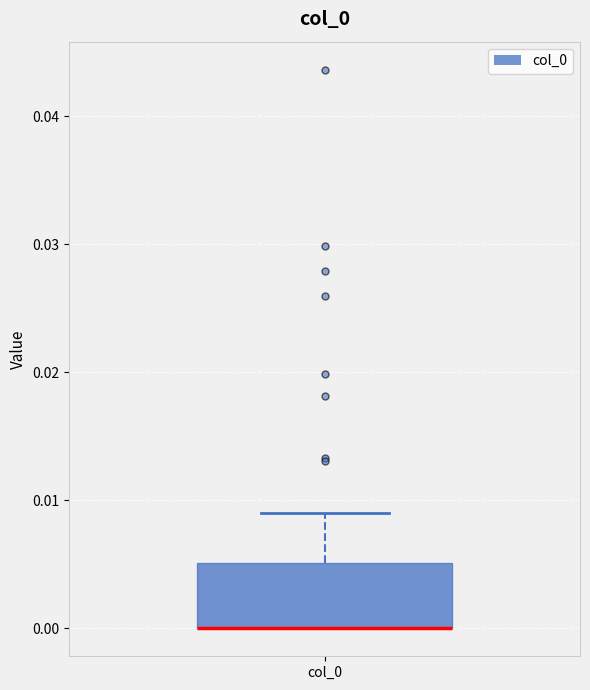

Read this box plot against the y-axis: the position of the median line, the range covered by the box, and the ends of both whiskers. The values are not printed on the chart, so give them approximately, as read against the axis.

median 0.000 (drawn on the box's lower edge), box 0.000 to 0.005, whiskers 0.000 to 0.009